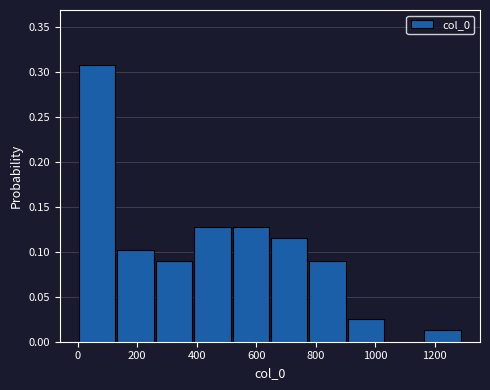

Reading left to right, transcribe this chart: for each bar, give the range it covers on the x-axis and its height. Neither the bar edges nor the heights are printed on the chart, so give them approximately, as read against the axes.

0 to 140: 0.310
140 to 260: 0.105
260 to 380: 0.090
380 to 520: 0.130
520 to 640: 0.130
640 to 780: 0.115
780 to 900: 0.090
900 to 1040: 0.025
1040 to 1160: 0
1160 to 1300: 0.015